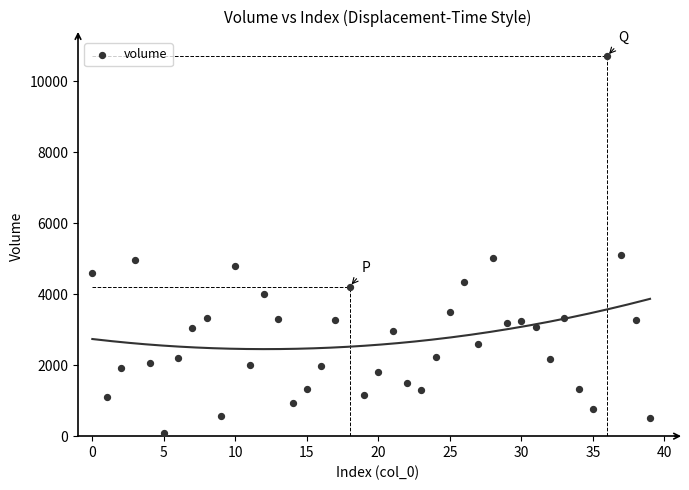

What is the range of Y values (max minus min)?

10619.0